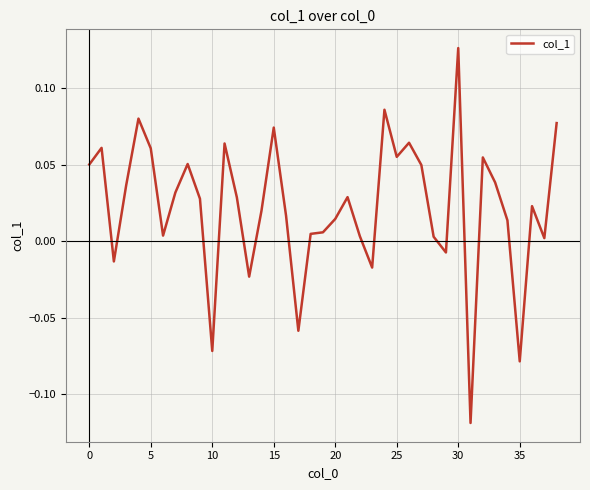

What is the label of the 28th point from the left?

27